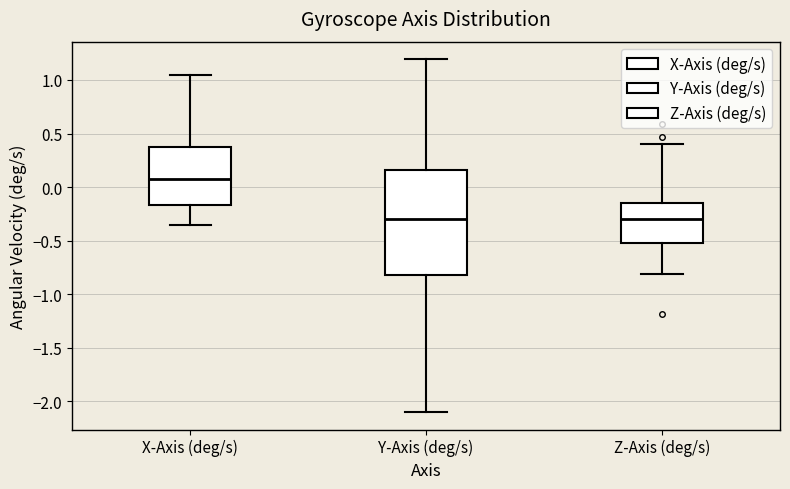

Comparing the boxes themselves (not the whiskers), which one is the tallest?

Y-Axis (deg/s)